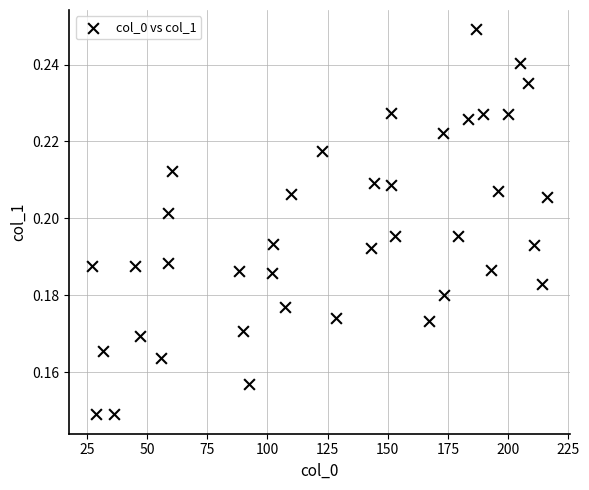

What is the range of X values (max minus min)?

189.0